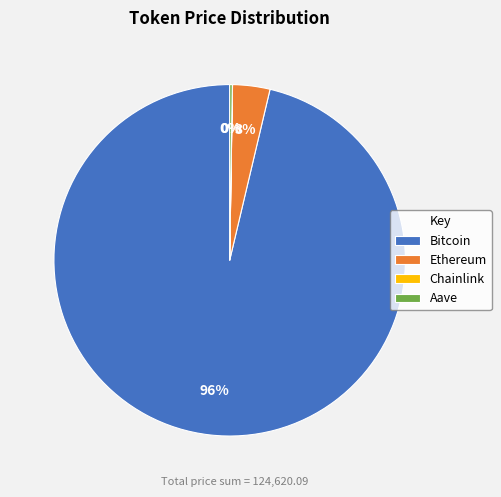

To the nearest percent, what is the average slice percentage?

25%